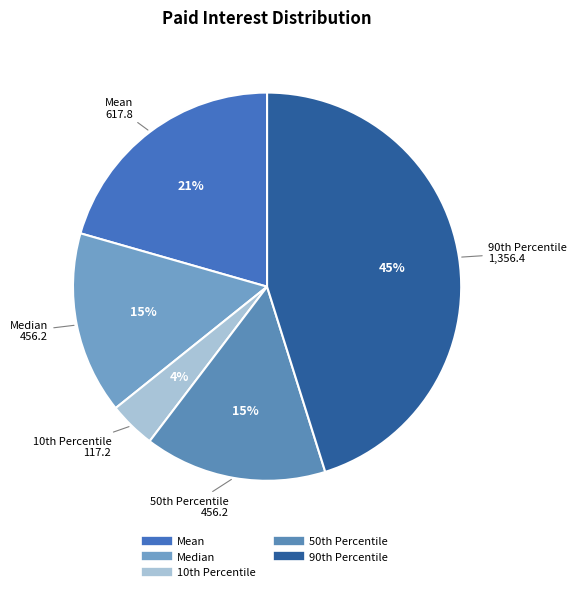

Which category has the biggest portion of the pie?

90th Percentile